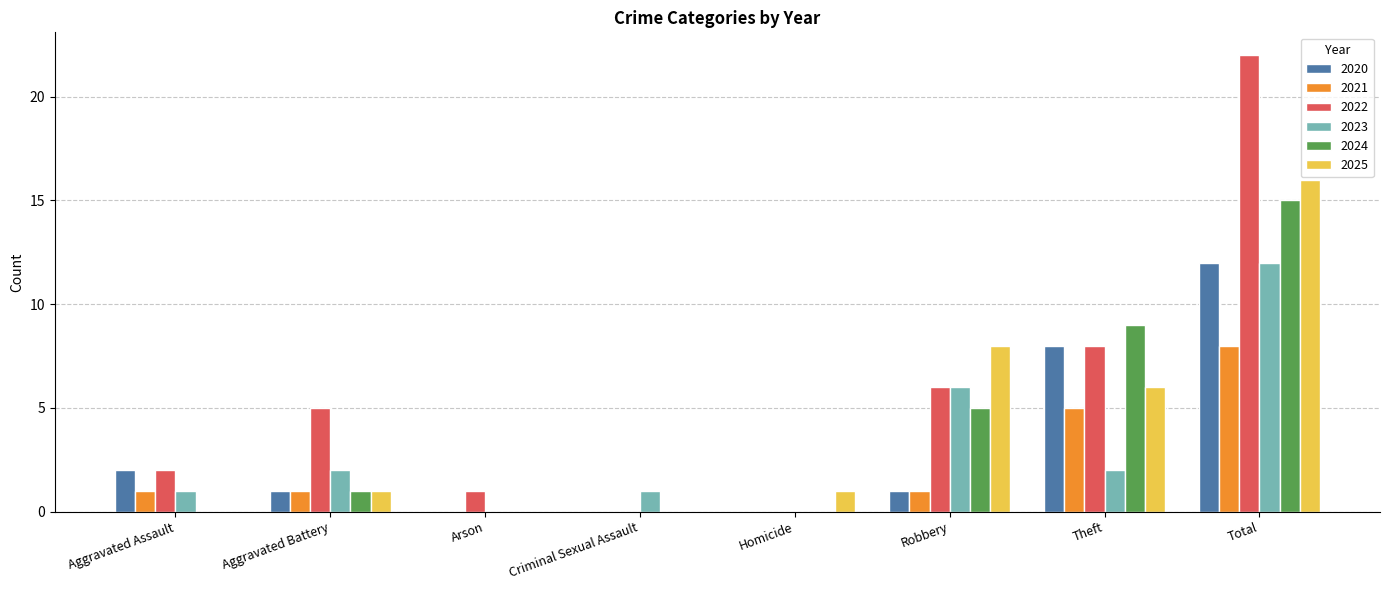

What is the average value of the 2020 series?

3